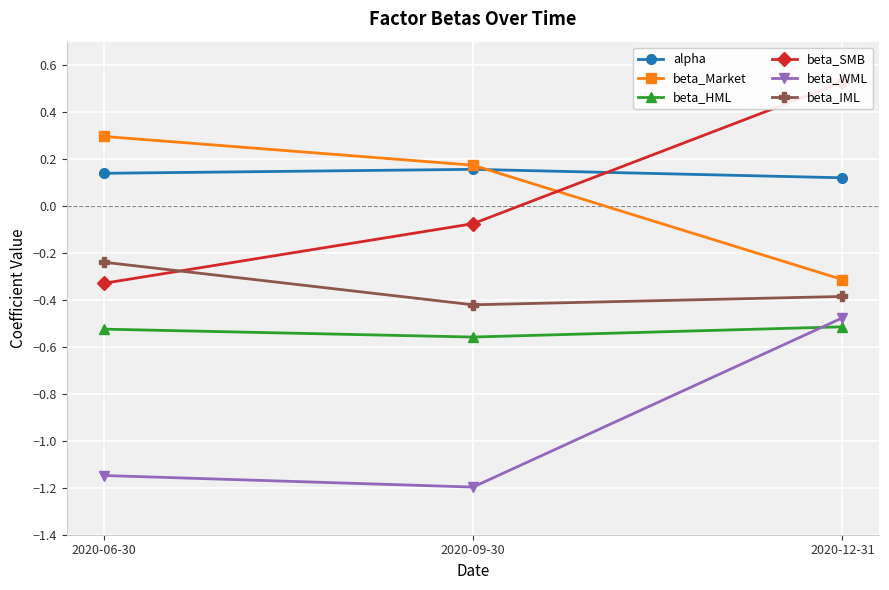

Between 2020-06-30 and 2020-12-31, which series saw the biggest shift?

beta_SMB